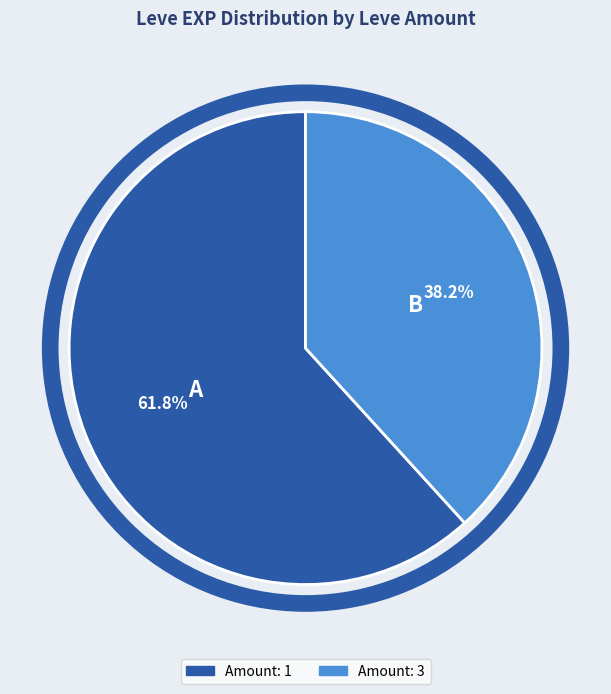

How many segments does this pie chart have?

2